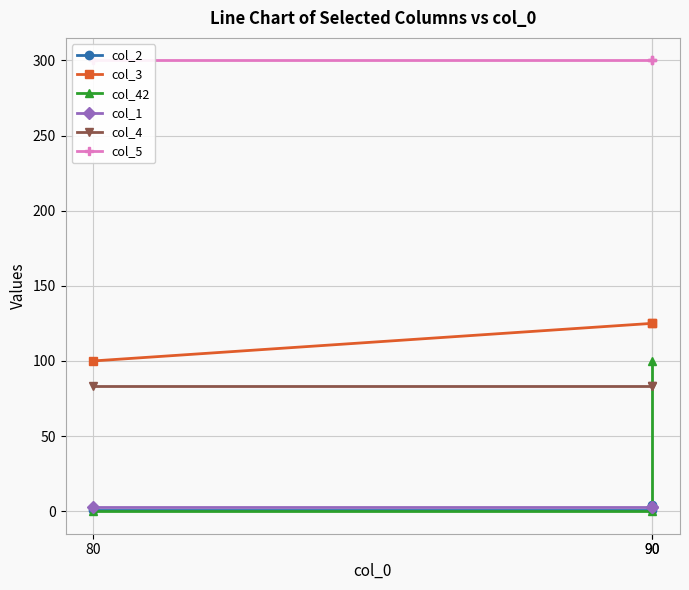

Does the chart have visible grid lines?

Yes